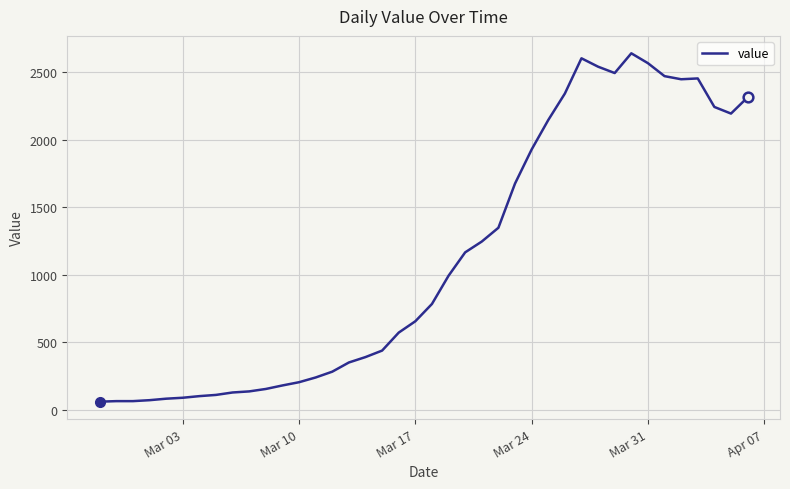

What is the greatest value displayed?

2639